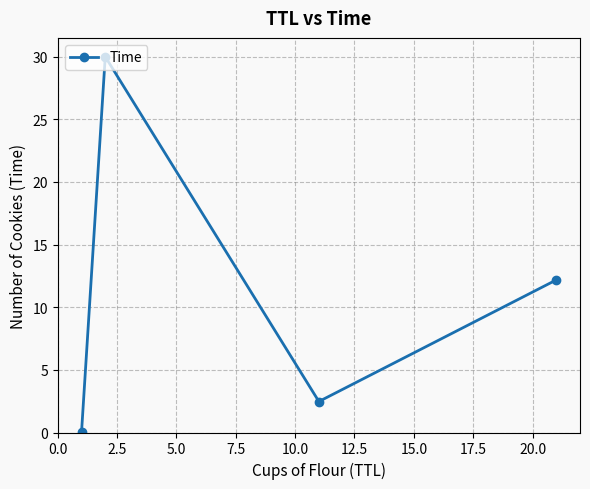

What is the maximum value shown in the chart?

30.0